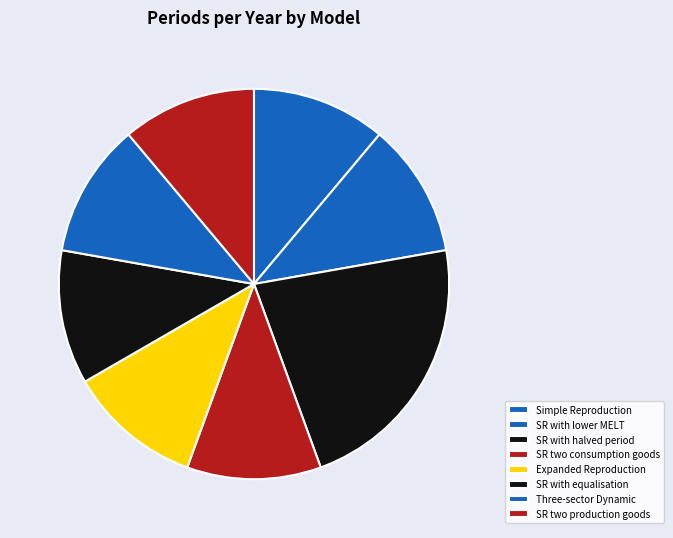

True or false: SR two consumption goods accounts for 11% of the total.

True